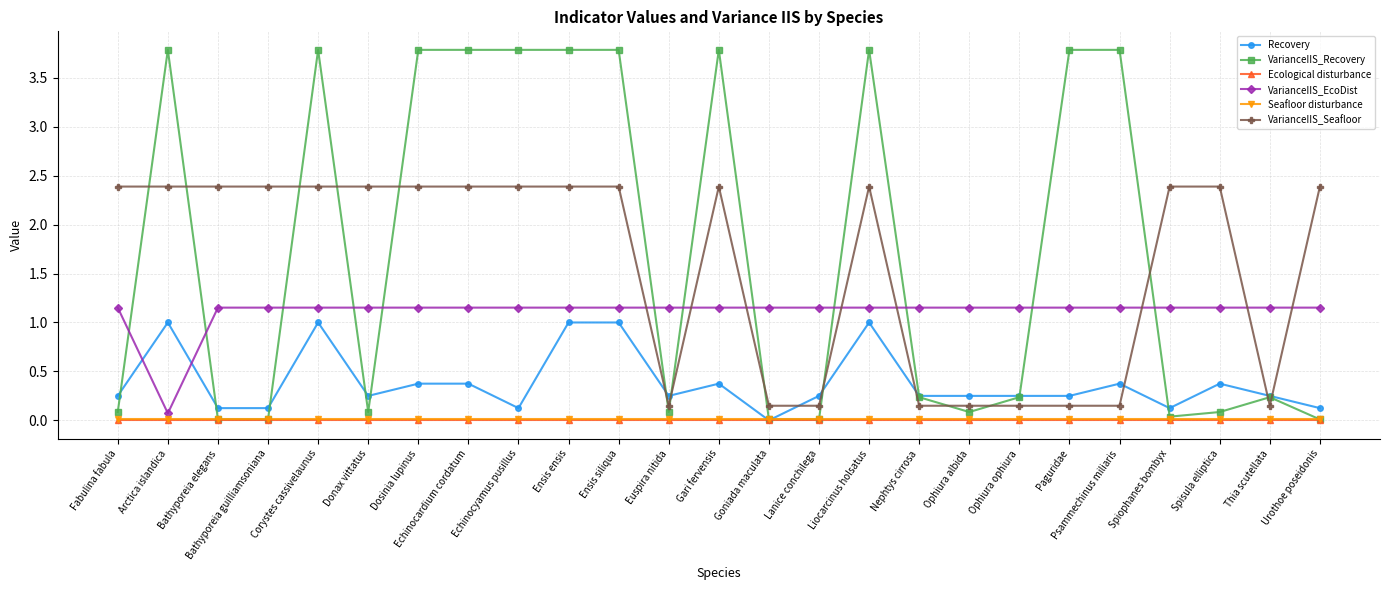

What is the value of the VarianceIIS_Recovery point at the 10th from the left?

3.8